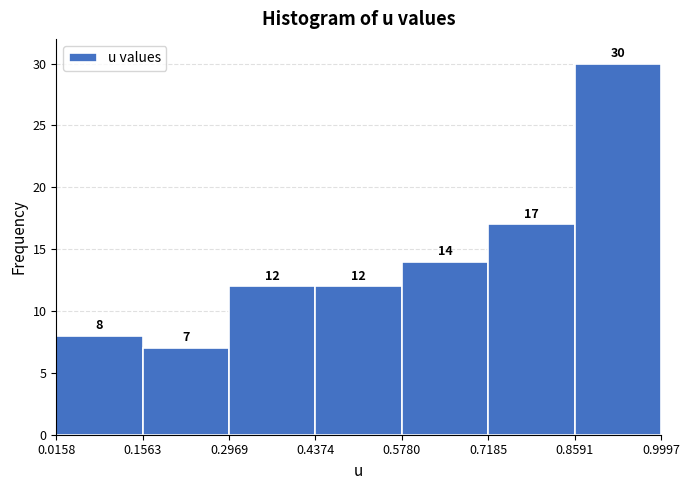

Reading left to right, transcribe this chart: for each bar, give the range it covers on the x-axis and its height.

0.0158 to 0.1563: 8
0.1563 to 0.2969: 7
0.2969 to 0.4374: 12
0.4374 to 0.5780: 12
0.5780 to 0.7185: 14
0.7185 to 0.8591: 17
0.8591 to 0.9997: 30